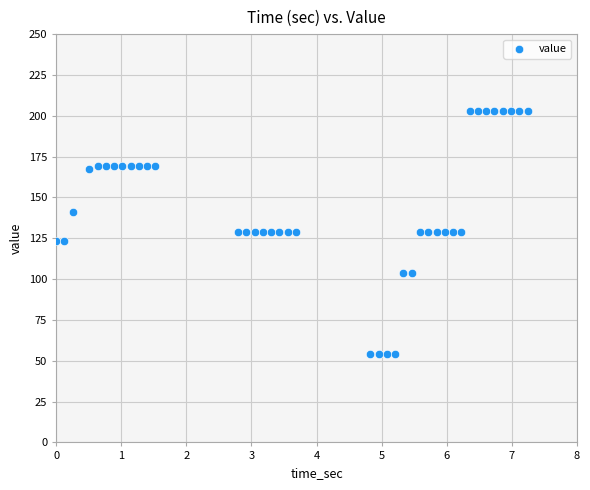

What is the range of Y values (max minus min)?

149.0